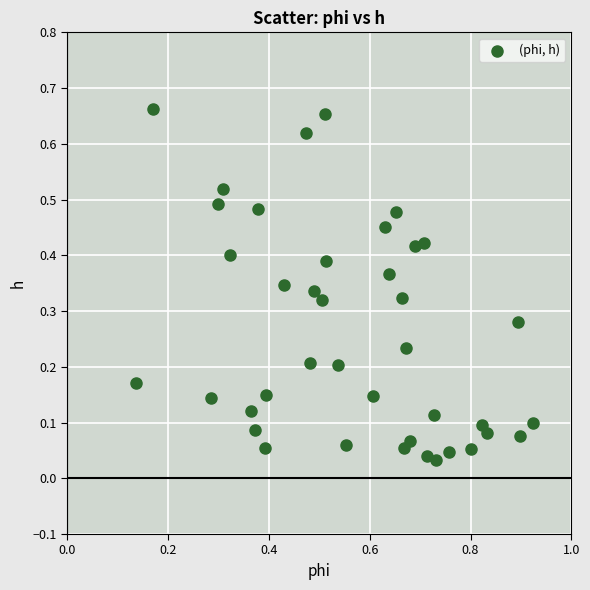

What is the range of X values (max minus min)?

0.8